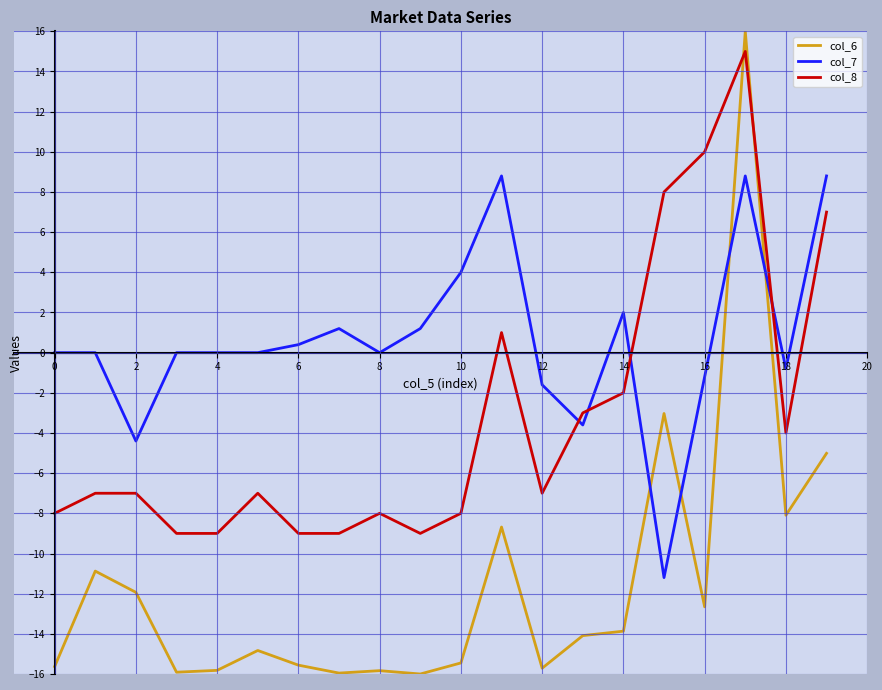

How many intersections are there between col_7 and col_8?

4